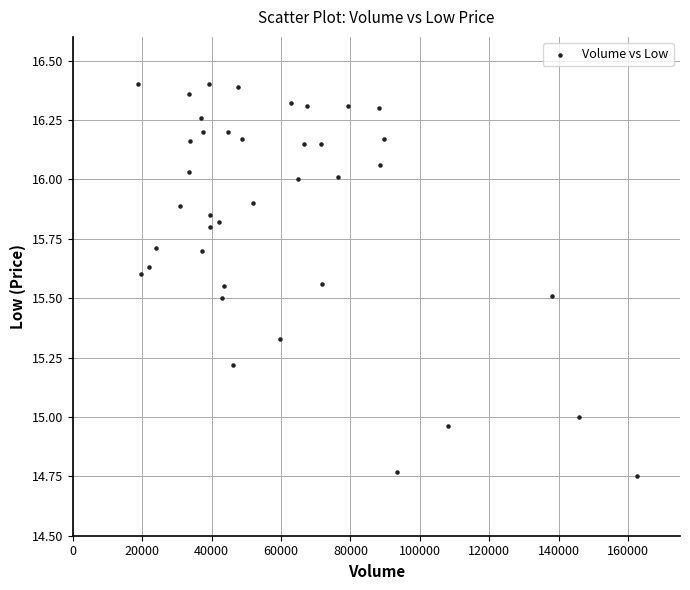

What is the range of X values (max minus min)?

143700.0